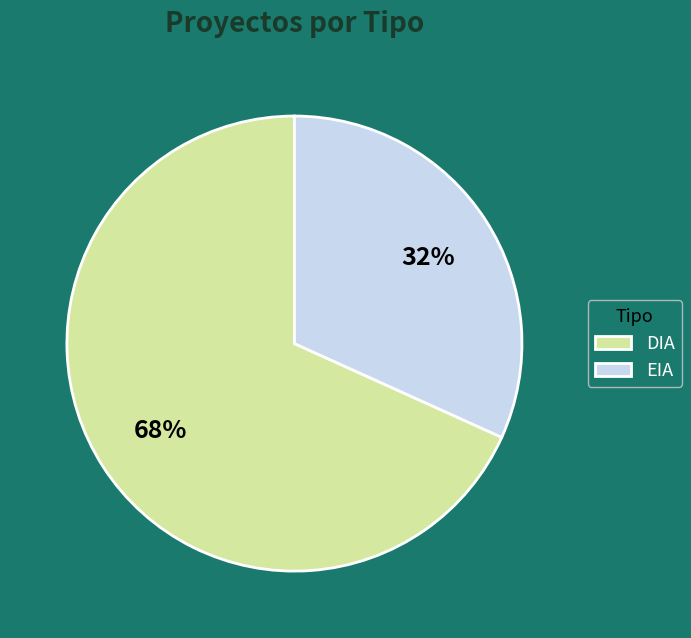

Is it true that DIA is 68% of the pie?

True